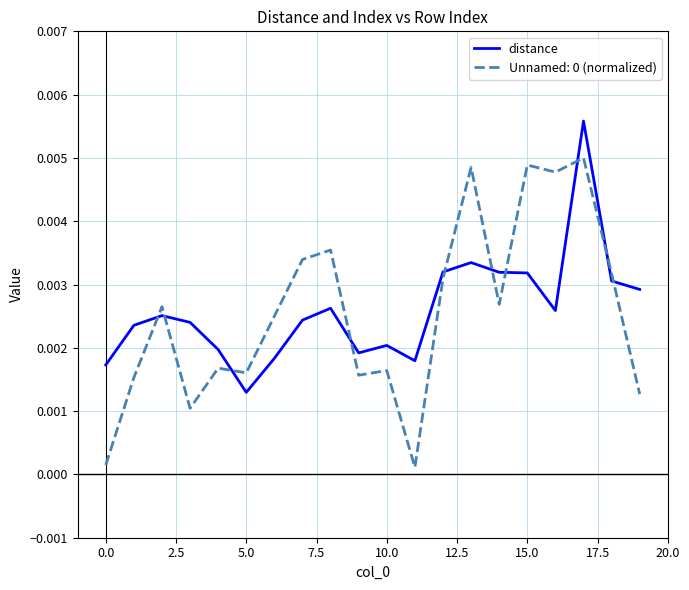

Is this an area chart (filled region under the line)?

No